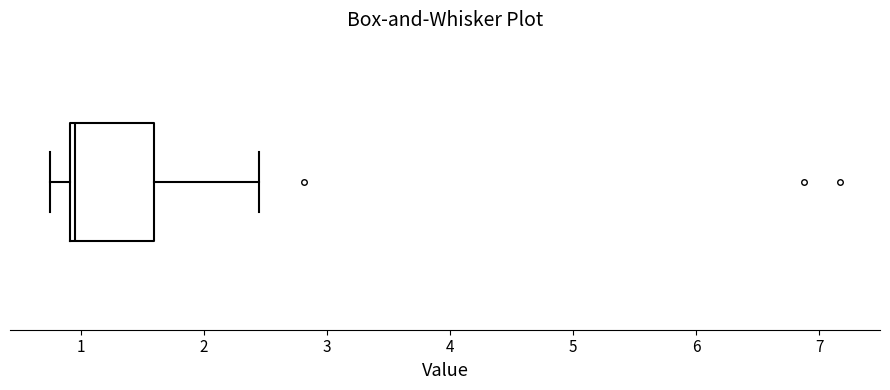

Read this box plot against the x-axis: the position of the median line, the range covered by the box, and the ends of both whiskers. The values are not printed on the chart, so give them approximately, as read against the axis.

median 1.0, box 0.9 to 1.6, whiskers 0.7 to 2.5